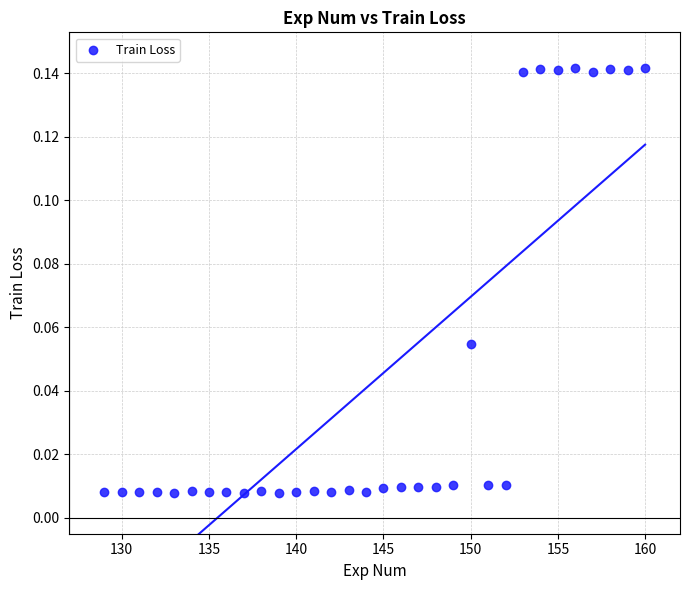

What is the range of X values (max minus min)?

31.0